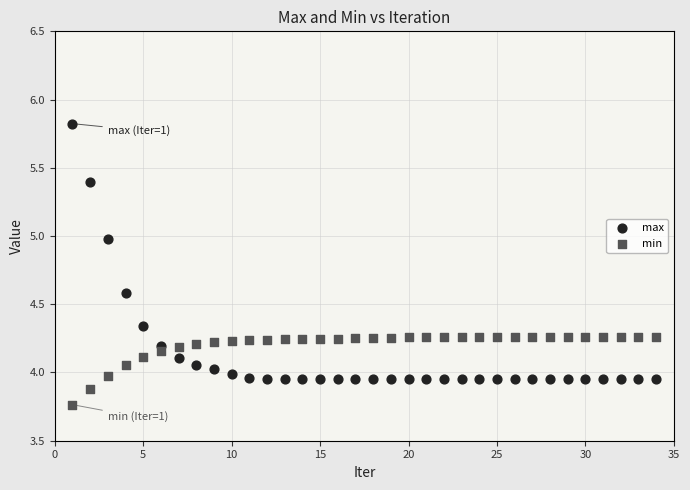

Across all data points, what is the range of Y values (max minus min)?

2.1